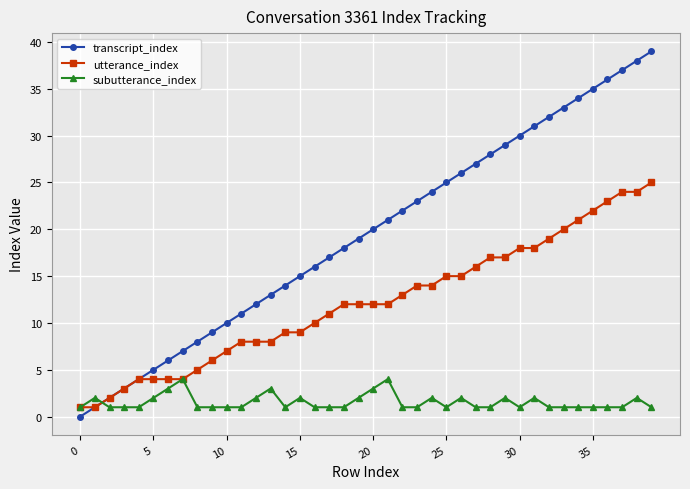

Is this an area chart (filled region under the line)?

No